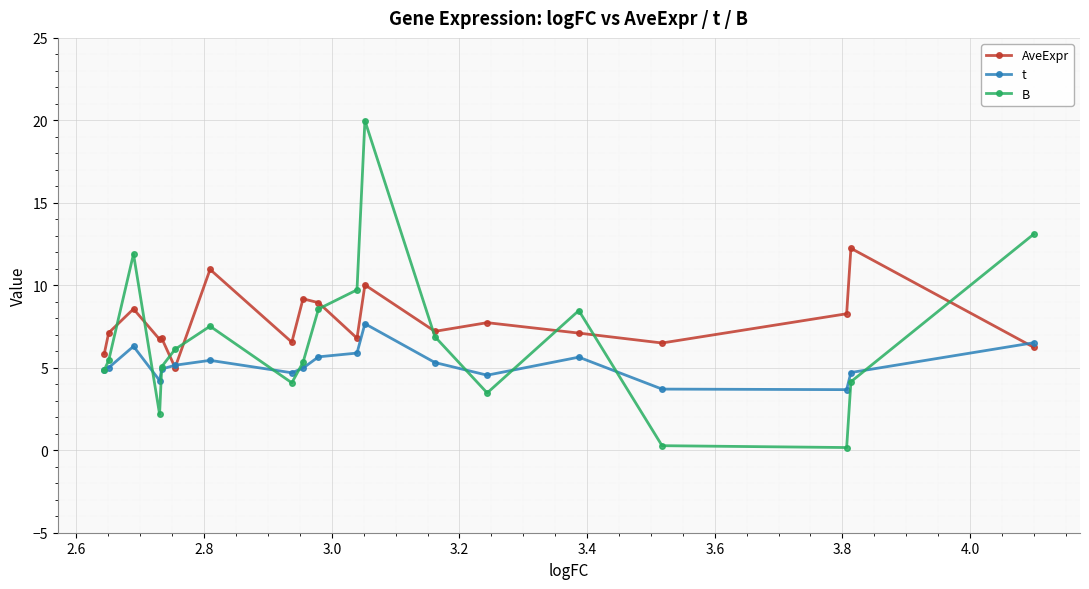

What is the average value of the AveExpr series?

7.8